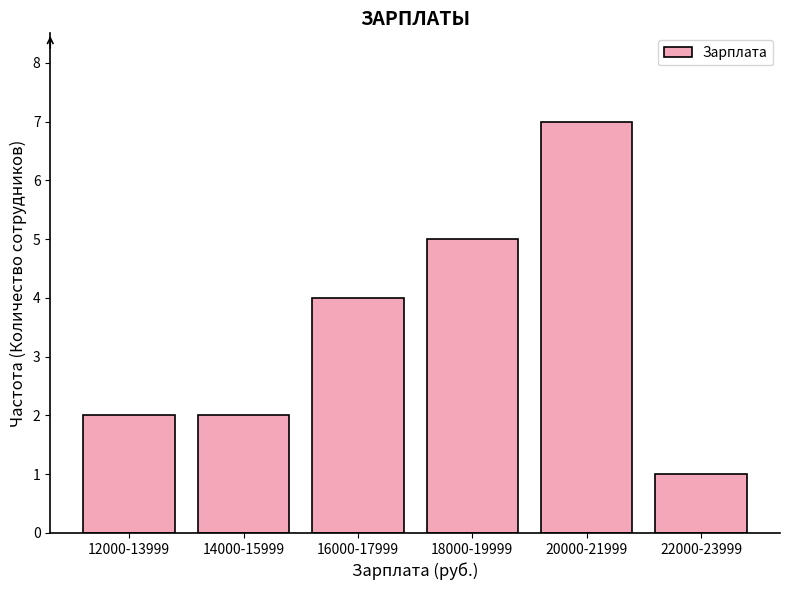

Reading left to right, extract all data points from this chart.

2	2	4	5	7	1